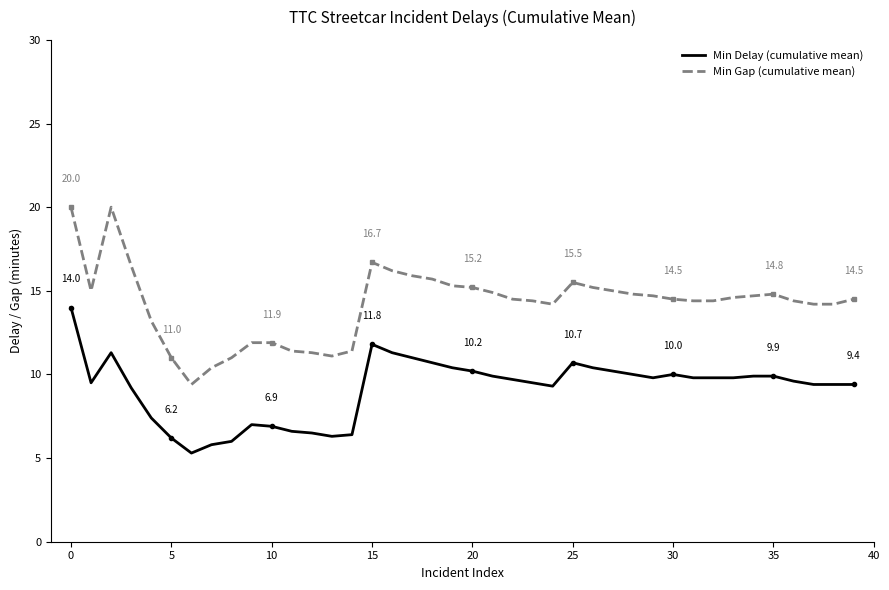

Which series has the largest total across all categories?

Min Gap (cumulative mean)